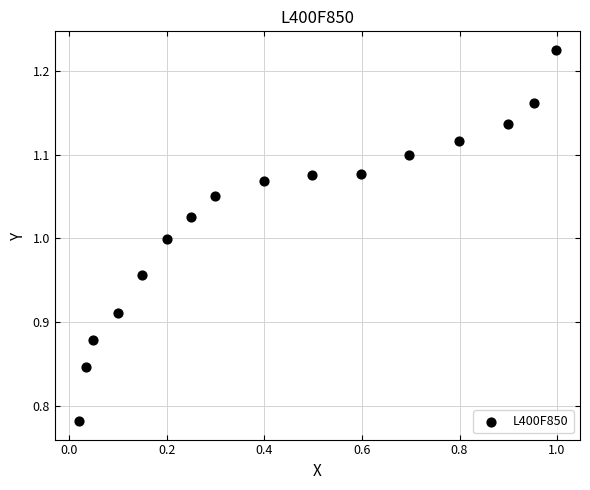

What is the range of Y values (max minus min)?

0.4